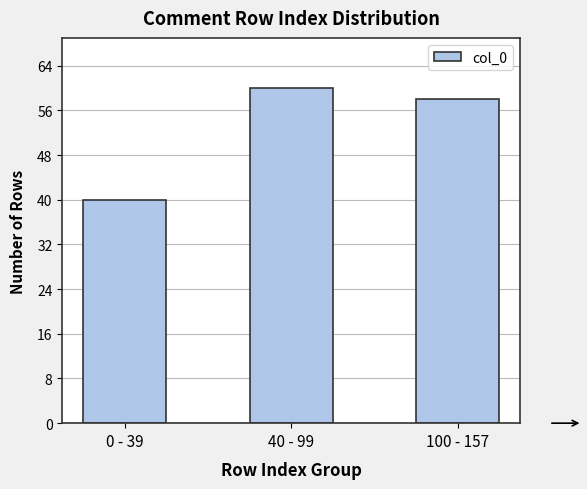

Reading left to right, transcribe all the data shown in this chart.

0 - 39=40	40 - 99=60	100 - 157=58